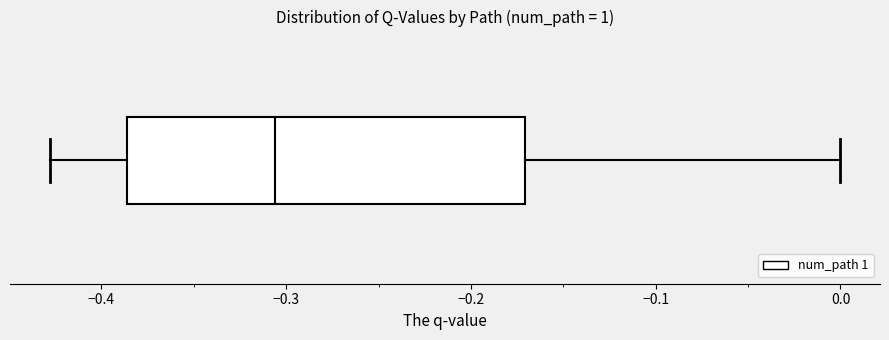

Transcribe this box plot: give where the median line is, the range the box spans, and where the two whiskers end, as read against the x-axis. The values are not printed on the chart, so give them approximately, as read against the axis.

median -0.31, box -0.39 to -0.17, whiskers -0.43 to 0.00